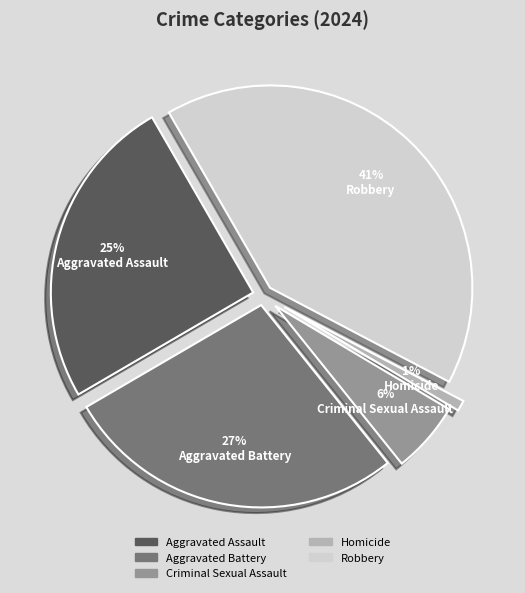

Is there any slice that represents more than half of the pie?

No